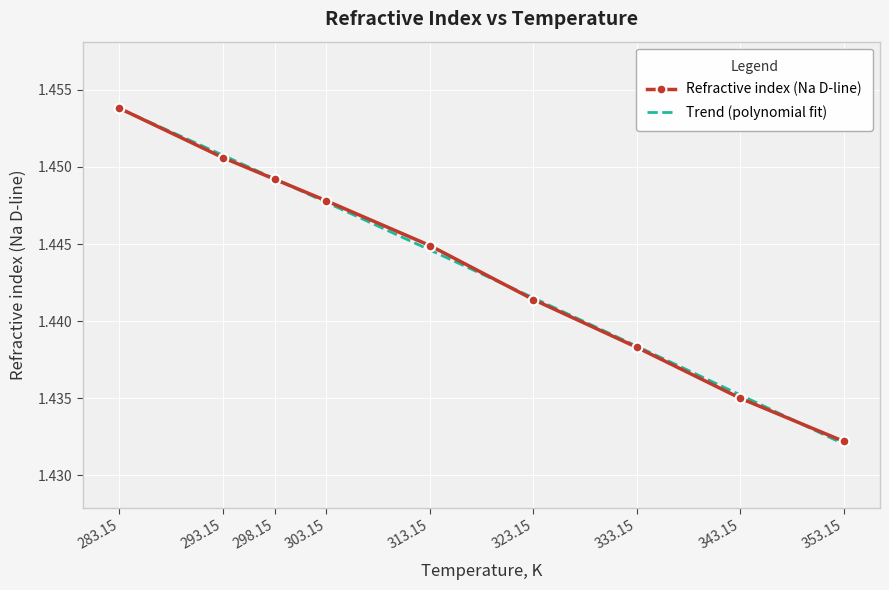

What is the maximum value shown in the chart?

1.5